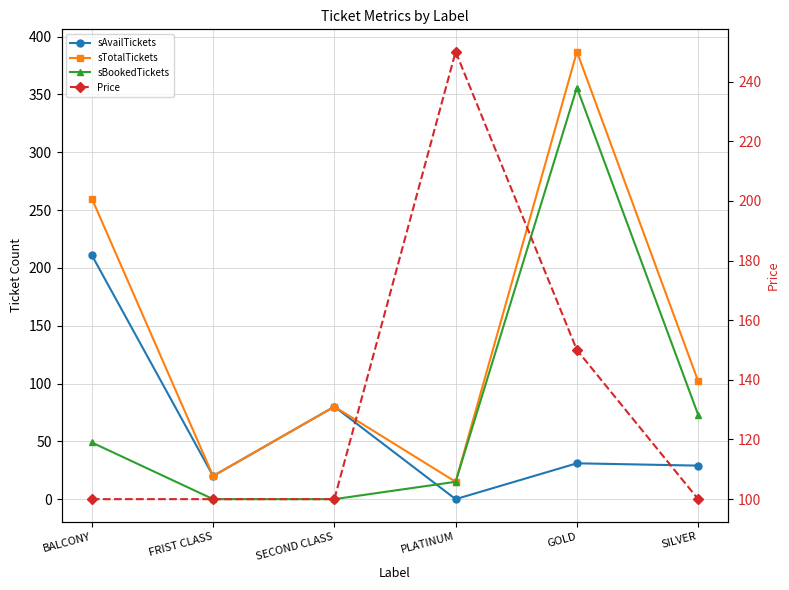

What is the difference between the maximum and minimum values in the sBookedTickets series?

356